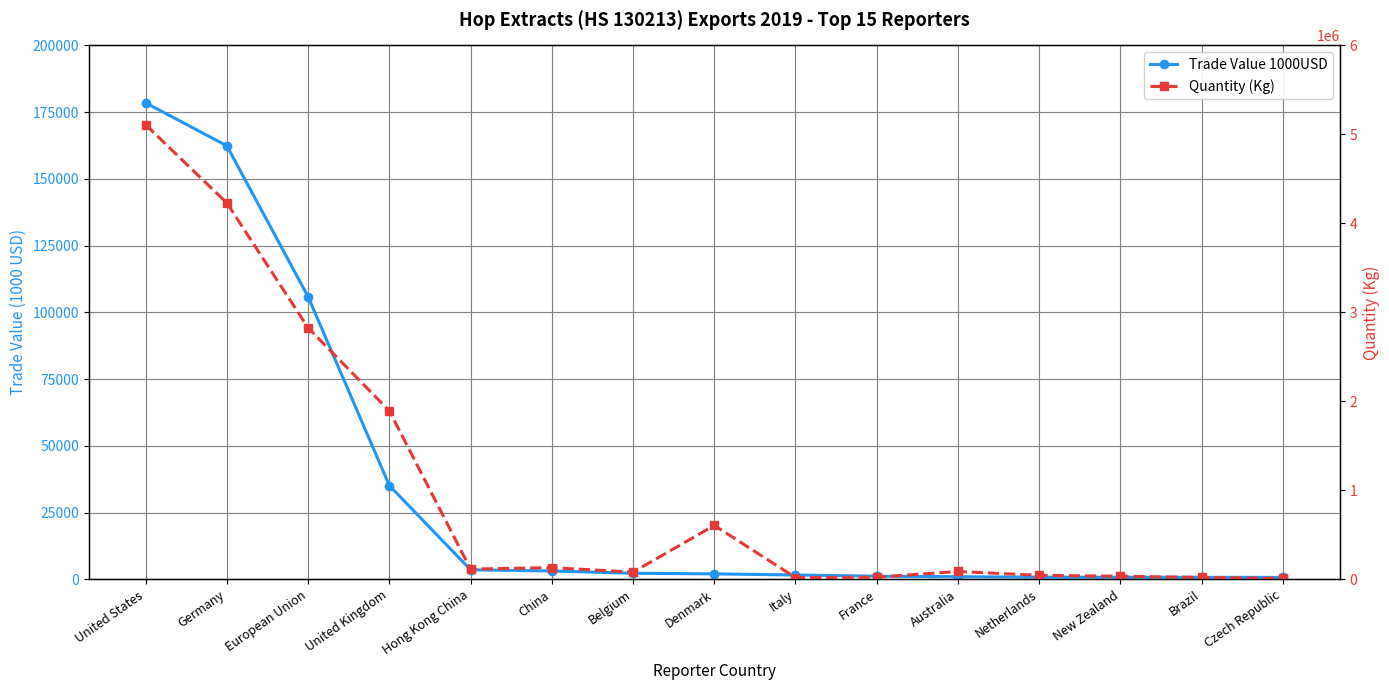

Is this an area chart (filled region under the line)?

No